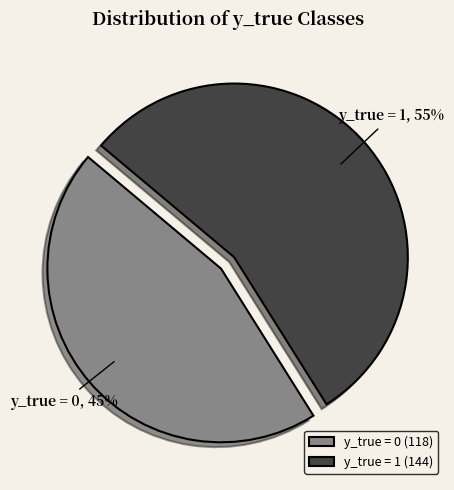

To the nearest percent, what is the difference between the y_true = 1 and y_true = 0 slice percentages?

10%